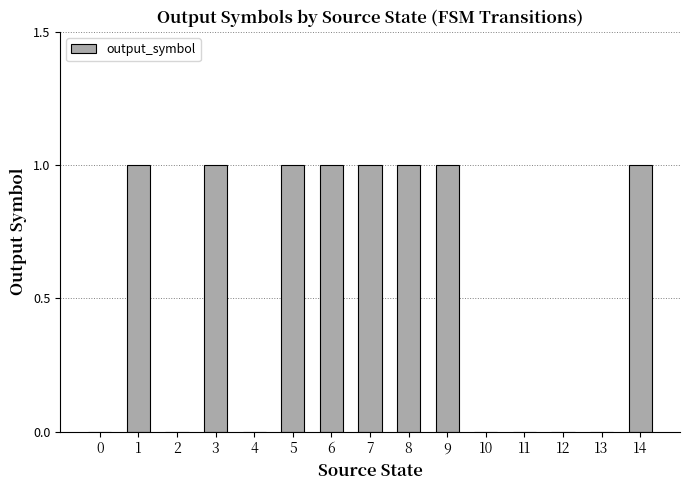

The value at 14 is 1. True or false?

True